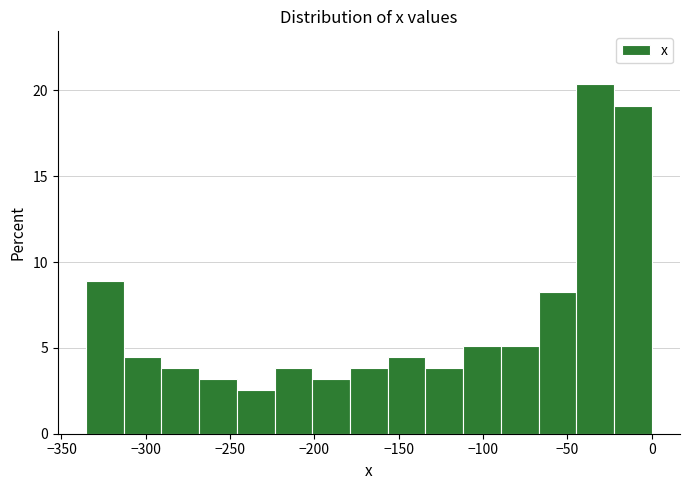

What is the height of the bar covering -200 to -180 on the x-axis? Neither the bar edges nor the heights are printed on the chart, so give them approximately, as read against the axes.

3.0